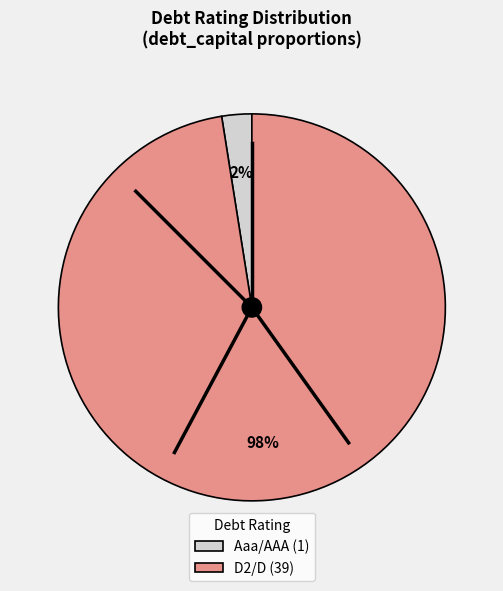

Which category has the smallest portion of the pie?

Aaa/AAA